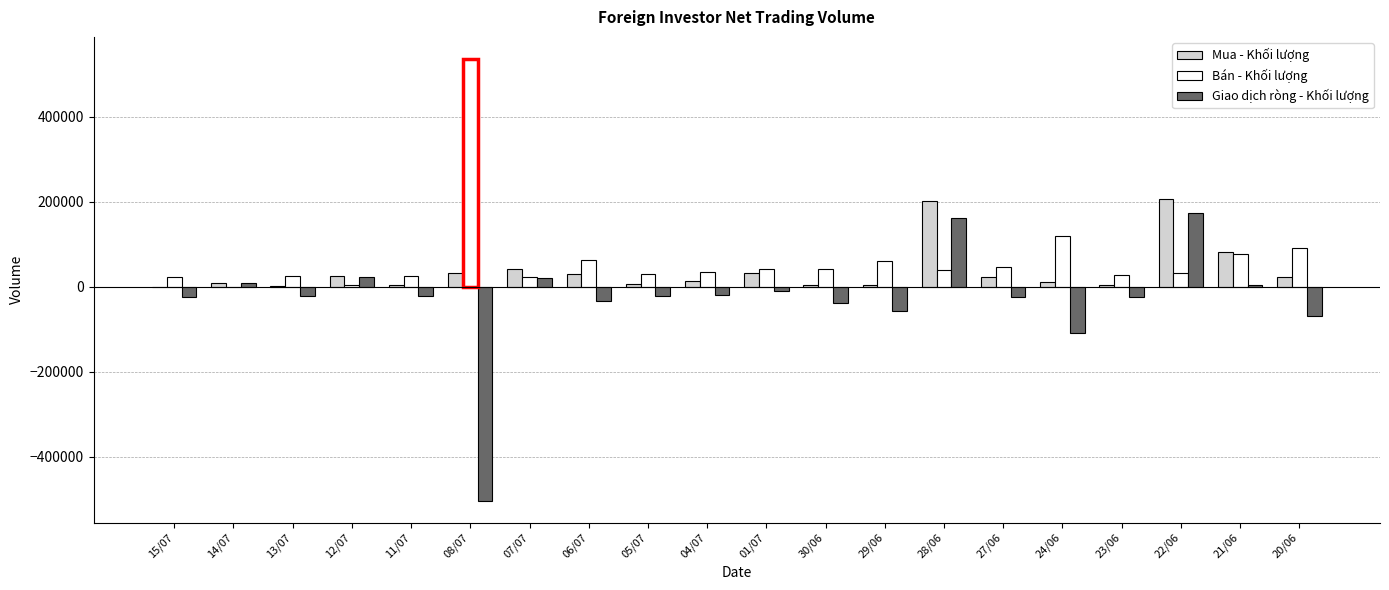

What is the maximum value shown in the chart?

535700